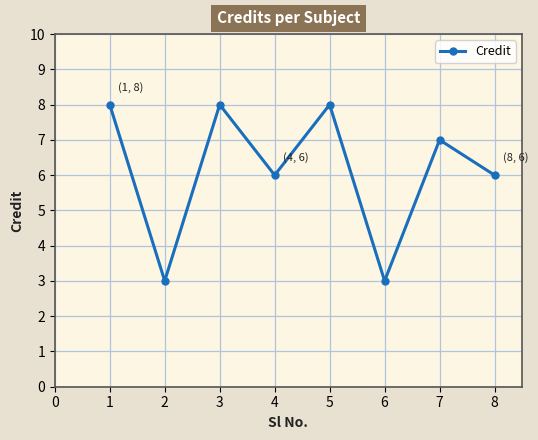

What is the difference between the values at 4 and 2?

3